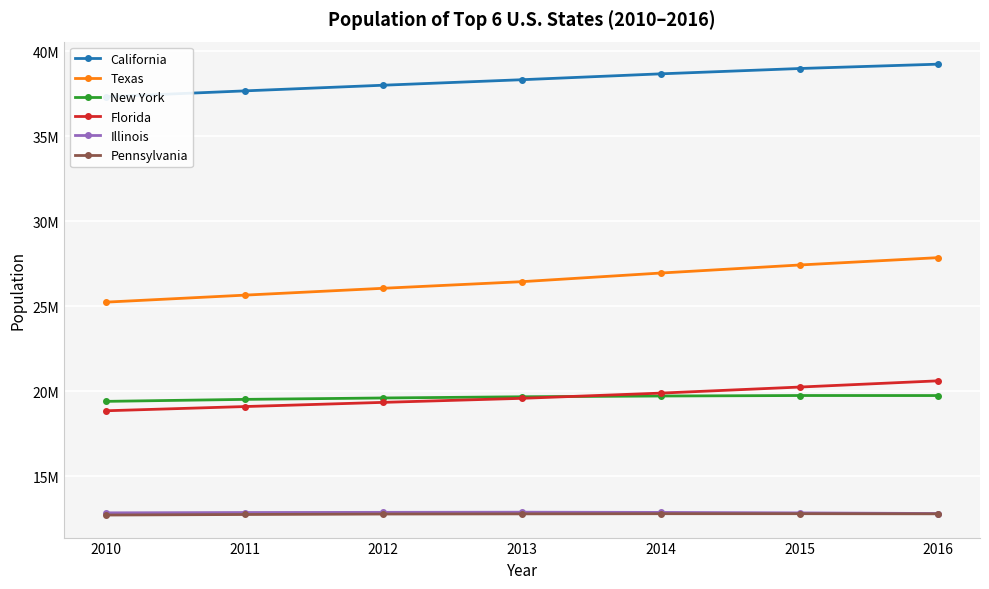

What is the maximum value shown in the chart?

39250017